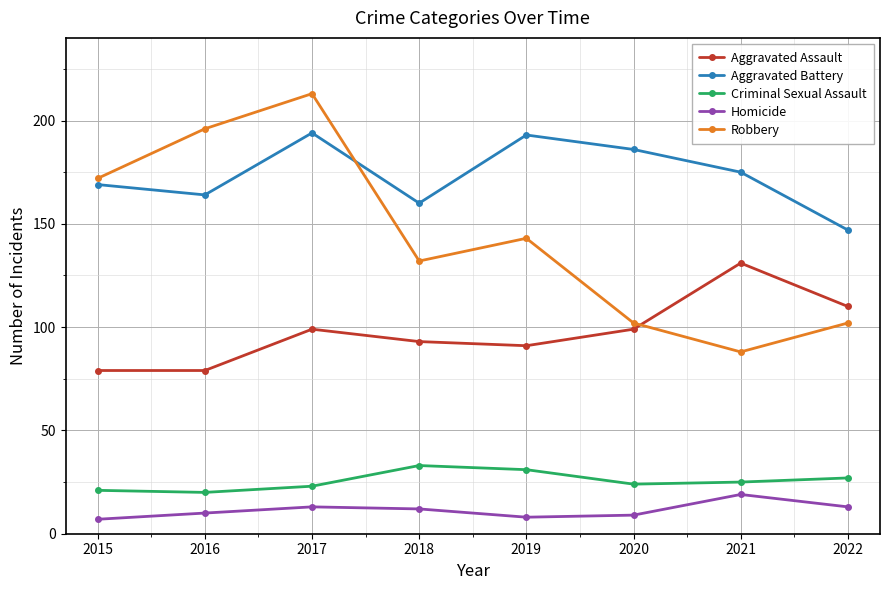

Count the number of categories in the chart.

8